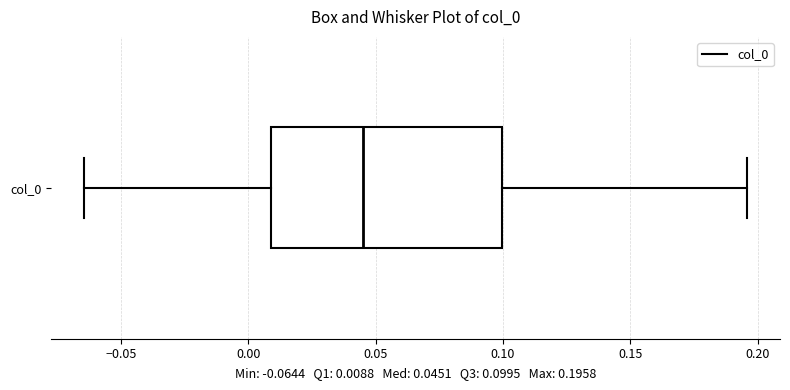

Read this box plot against the x-axis: the position of the median line, the range covered by the box, and the ends of both whiskers. The values are not printed on the chart, so give them approximately, as read against the axis.

median 0.045, box 0.010 to 0.100, whiskers -0.065 to 0.195